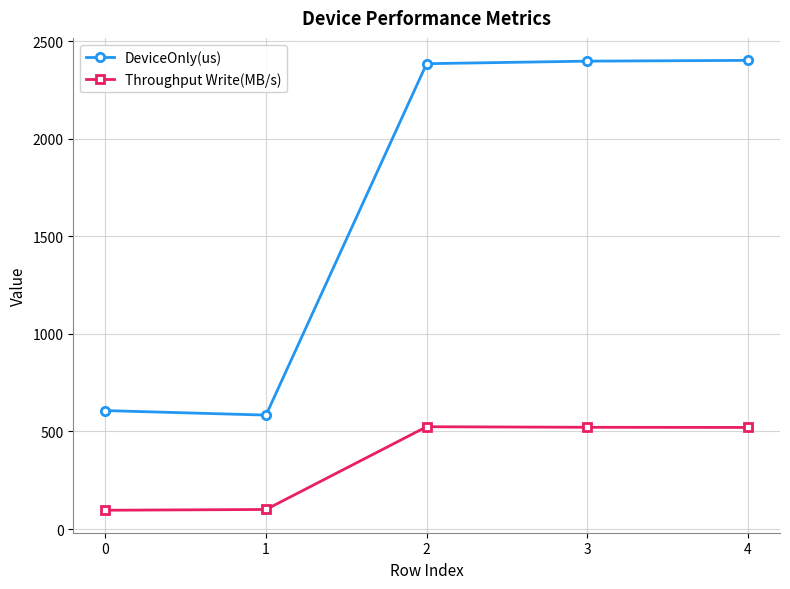

What is the value of the Throughput Write(MB/s) point at the 3rd from the left?

524.3